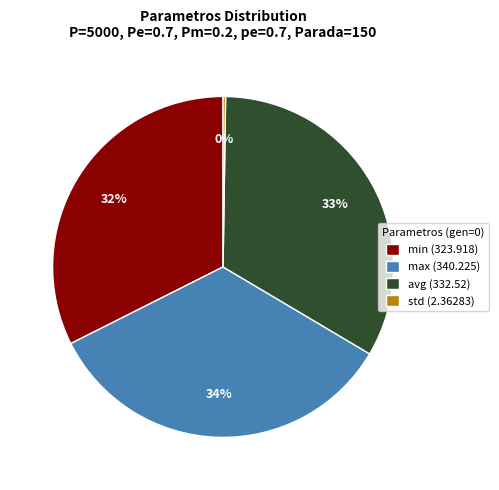

What percentage is the avg (332.52) slice, to the nearest percent?

33%